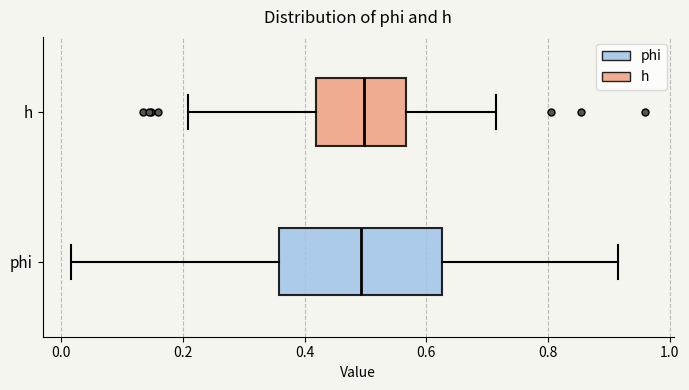

Reading bottom to top, transcribe this box plot: for each box, give where its median line is, the range the box spans, and where its two whiskers end, as read against the x-axis. The values are not printed on the chart, so give them approximately, as read against the axis.

phi: median 0.50, box 0.36 to 0.62, whiskers 0.02 to 0.92
h: median 0.50, box 0.42 to 0.56, whiskers 0.20 to 0.72